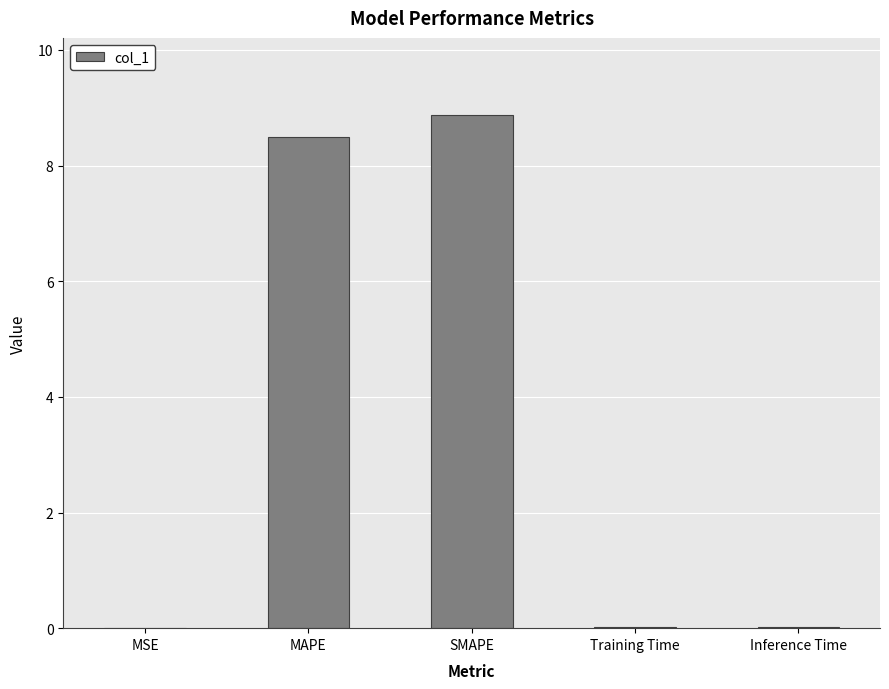

What is the sum of all values?

17.4